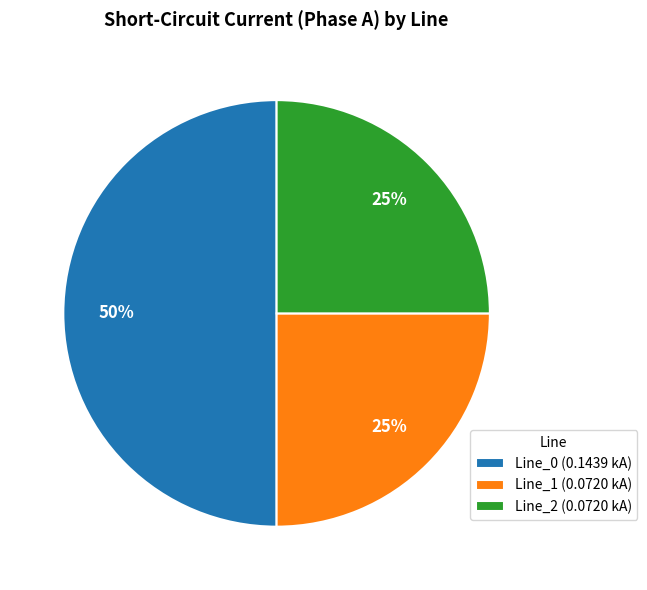

Does Line_2 (0.0720 kA) represent more than half of the total?

No